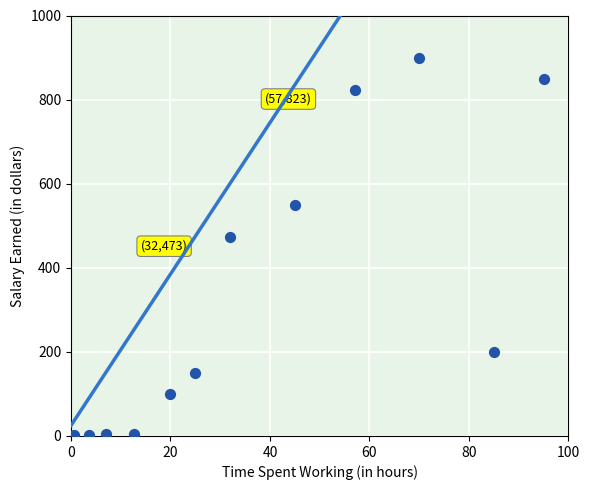

What Y value in the scatter plot is closest to 450?

473.0